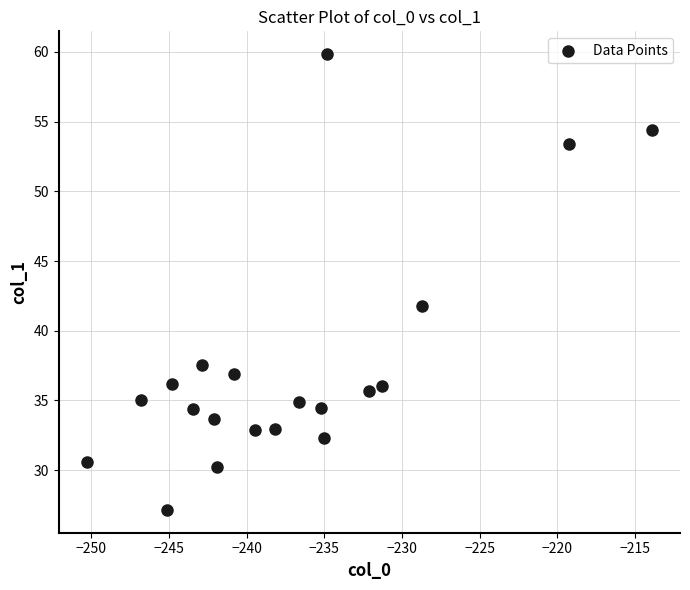

What is the range of Y values (max minus min)?

32.7